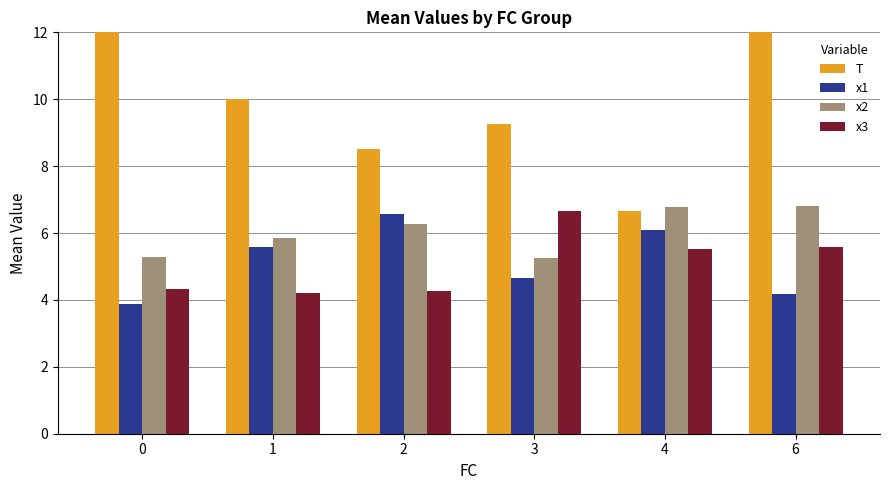

Rank the categories by x1 value from highest to lowest.

2, 4, 1, 3, 6, 0